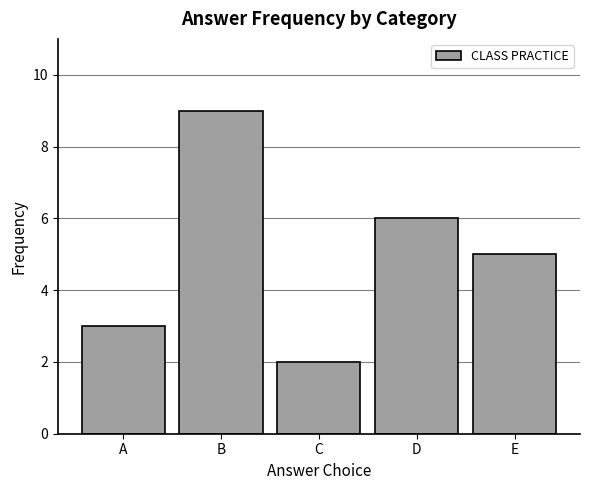

Reading right to left, what are all the values shown in this chart?

5	6	2	9	3